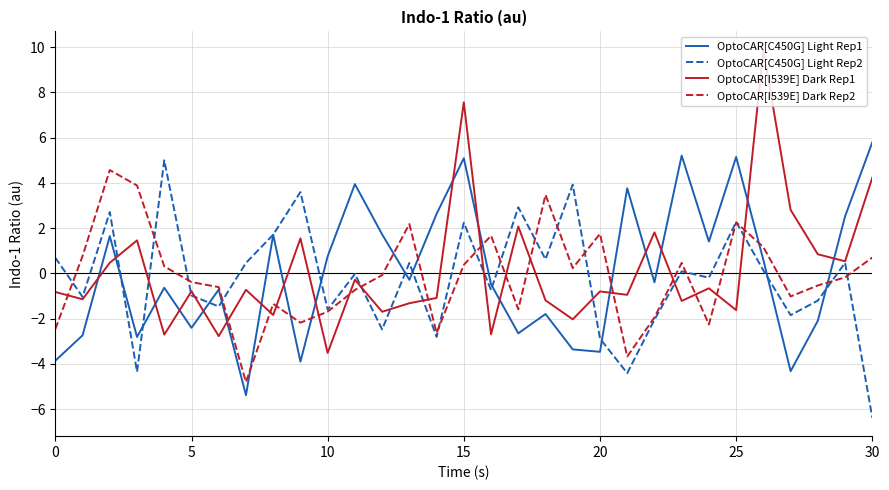

What is the highest value of the OptoCAR[I539E] Dark Rep2 series?

4.6